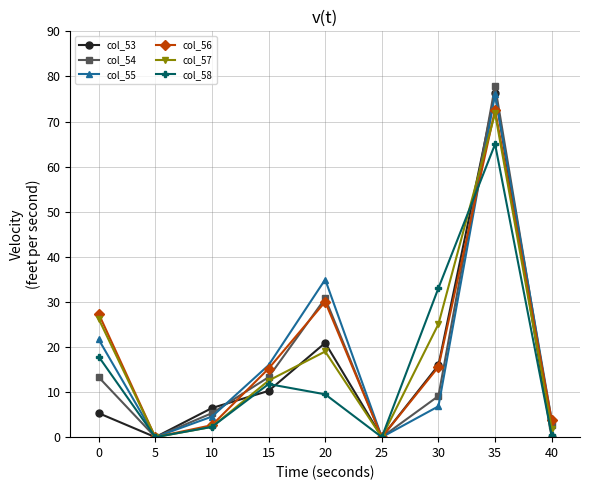

What is the difference between the maximum and minimum values in the col_53 series?

76.4